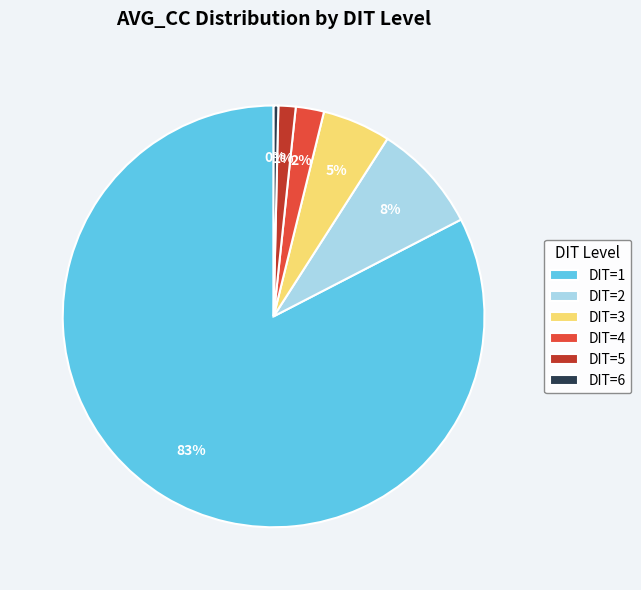

Combined, do DIT=6 and DIT=1 account for over 50%?

Yes